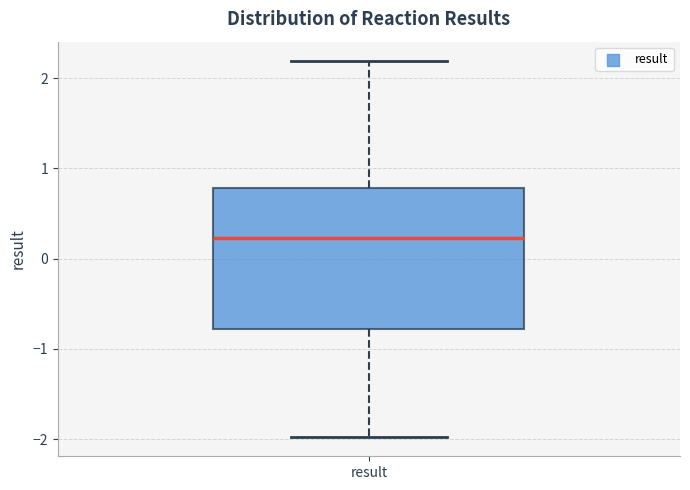

Transcribe this box plot: give where the median line is, the range the box spans, and where the two whiskers end, as read against the y-axis. The values are not printed on the chart, so give them approximately, as read against the axis.

median 0.2, box -0.8 to 0.8, whiskers -2.0 to 2.2